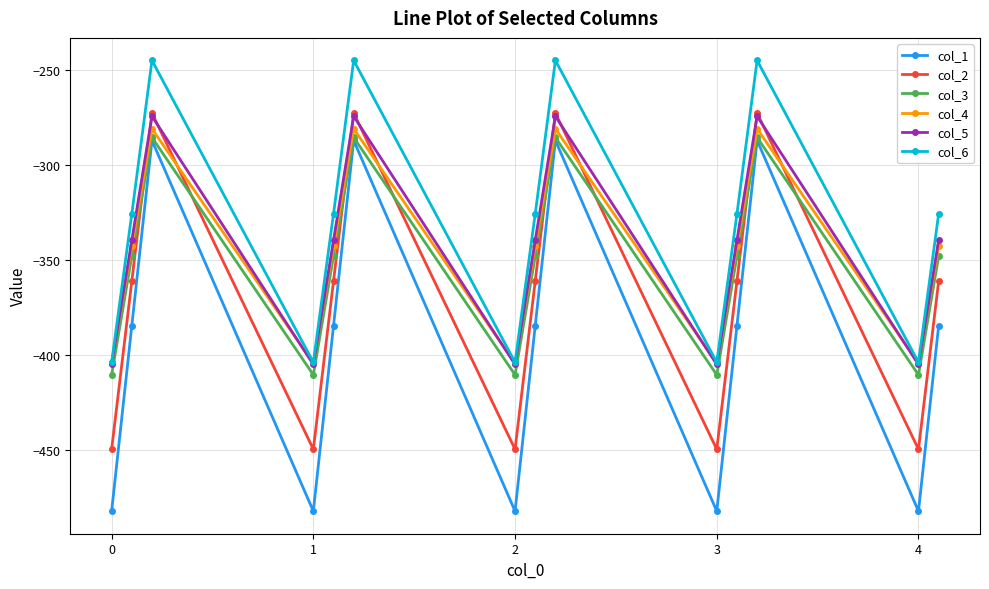

How many values in the col_4 series exceed -342?

4